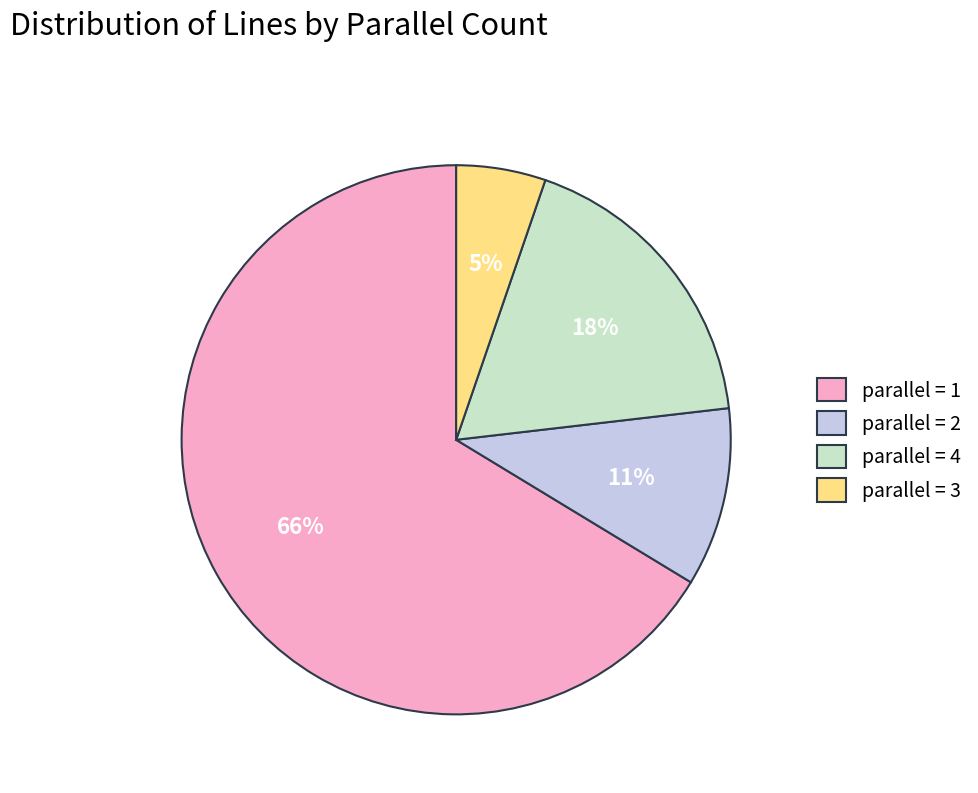

The parallel = 1 slice represents 79% of the pie. True or false?

False